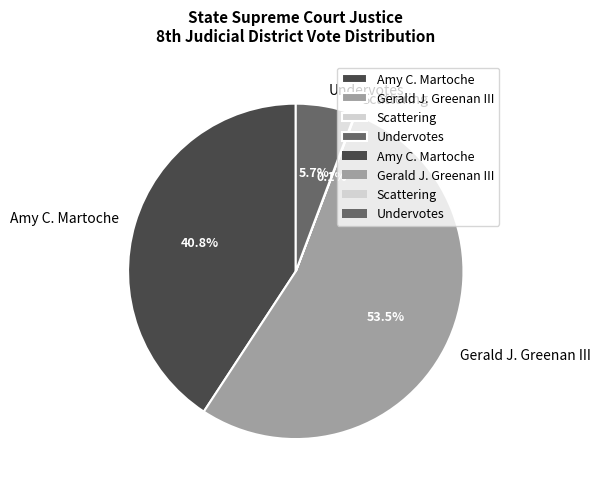

Between Gerald J. Greenan III and Undervotes, which is larger?

Gerald J. Greenan III